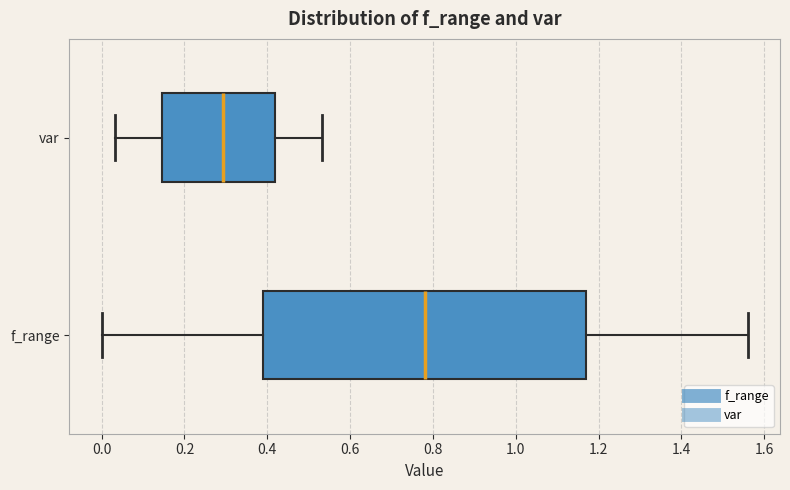

Comparing the boxes themselves (not the whiskers), which one is the widest?

f_range